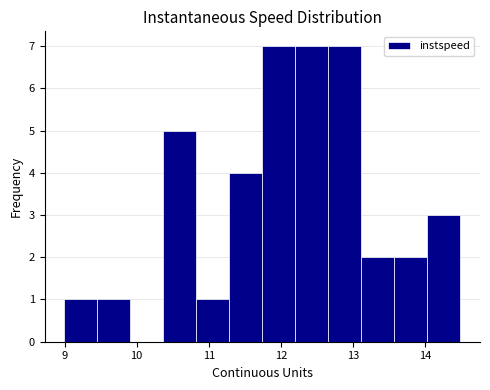

Reading left to right, transcribe this chart: for each bar, give the range it covers on the x-axis and its height. Neither the bar edges nor the heights are printed on the chart, so give them approximately, as read against the axes.

9.0 to 9.5: 1
9.5 to 9.9: 1
9.9 to 10.4: 0
10.4 to 10.8: 5
10.8 to 11.3: 1
11.3 to 11.7: 4
11.7 to 12.2: 7
12.2 to 12.7: 7
12.7 to 13.1: 7
13.1 to 13.6: 2
13.6 to 14.0: 2
14.0 to 14.5: 3